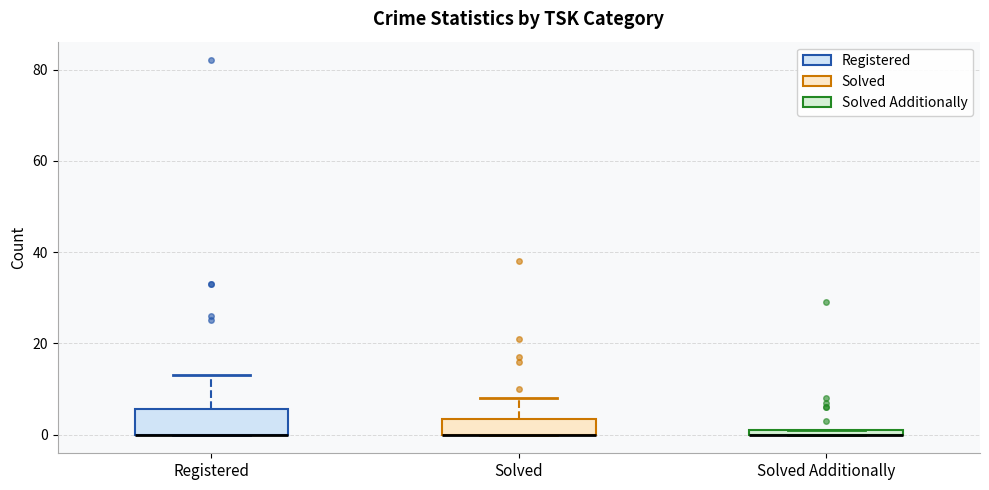

Where is the lower edge of the box for Solved Additionally on the y-axis? The values are not printed on the chart, so give them approximately, as read against the axis.

0